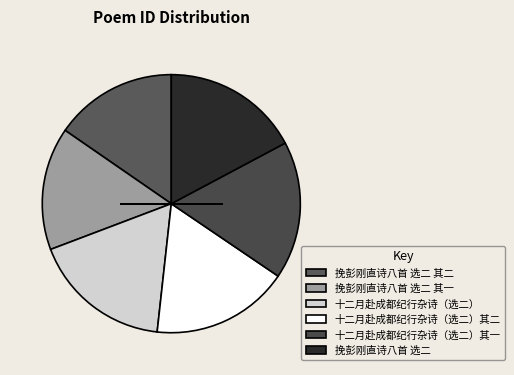

How many segments does this pie chart have?

6